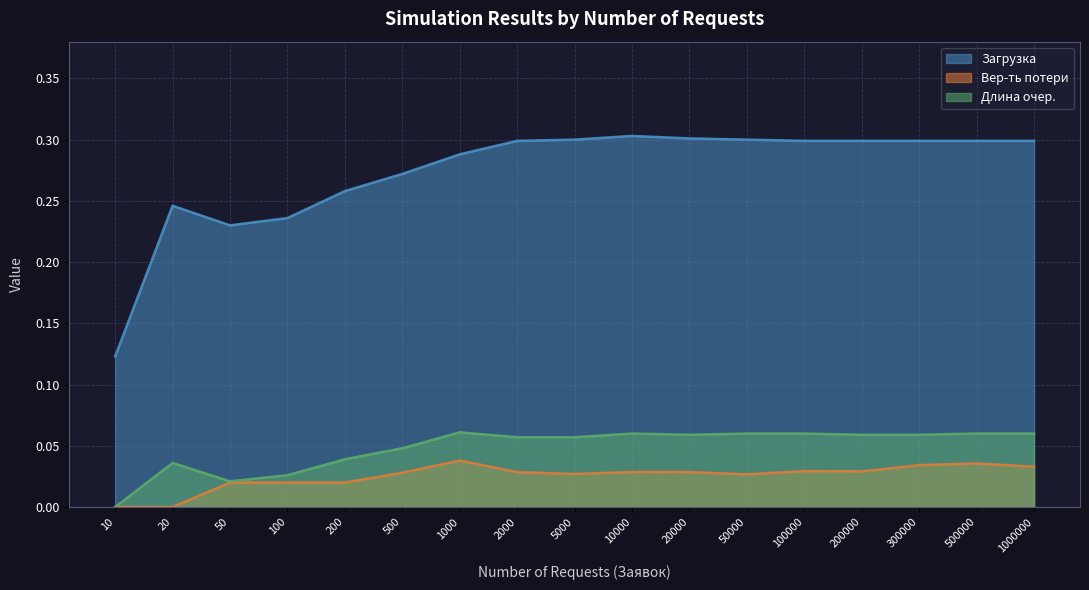

How many lines are shown in the chart?

3